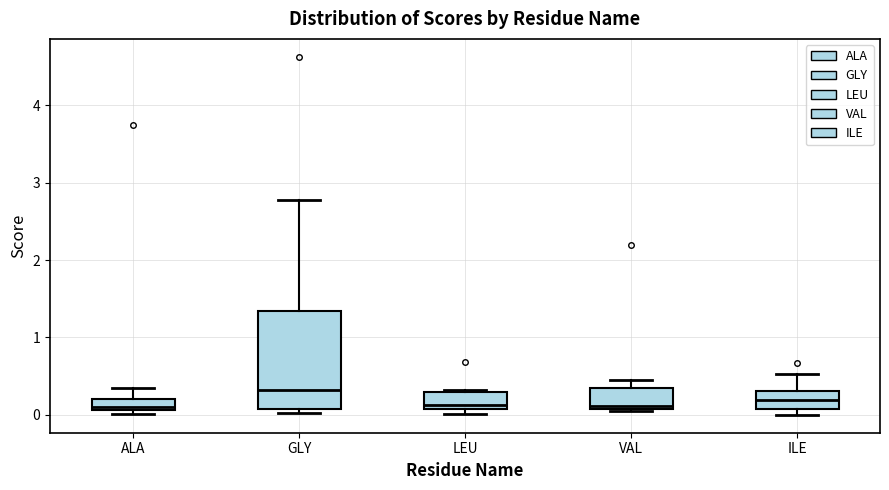

Where does the upper whisker of the box for ALA end on the y-axis? The values are not printed on the chart, so give them approximately, as read against the axis.

0.3